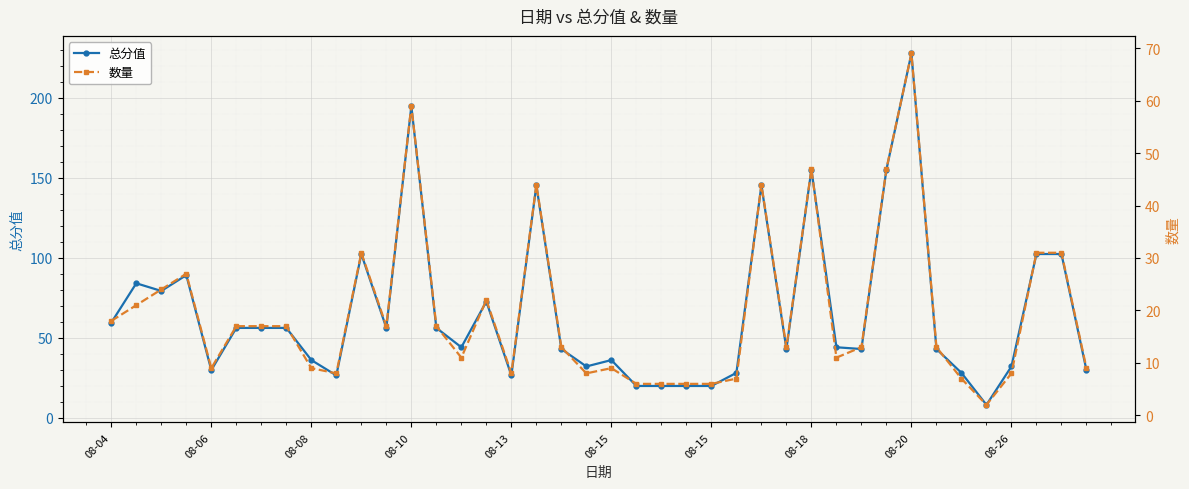

What is the difference between the 总分值 values at 27 and 36?

10.9